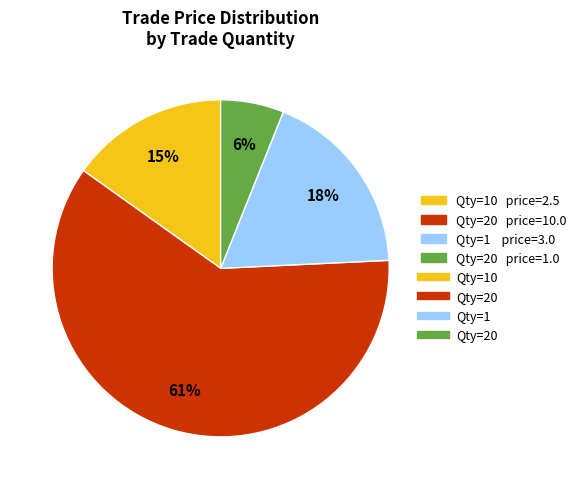

To the nearest percent, what is the average slice percentage?

25%